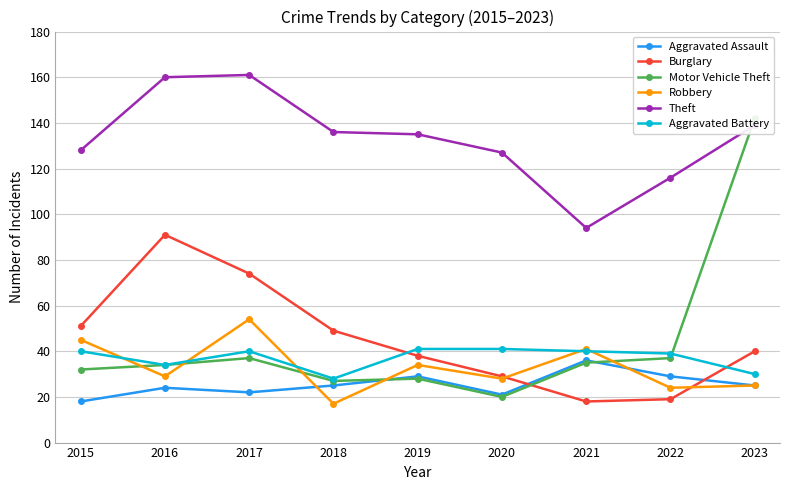

At which category is the sum across all series the highest?

2023